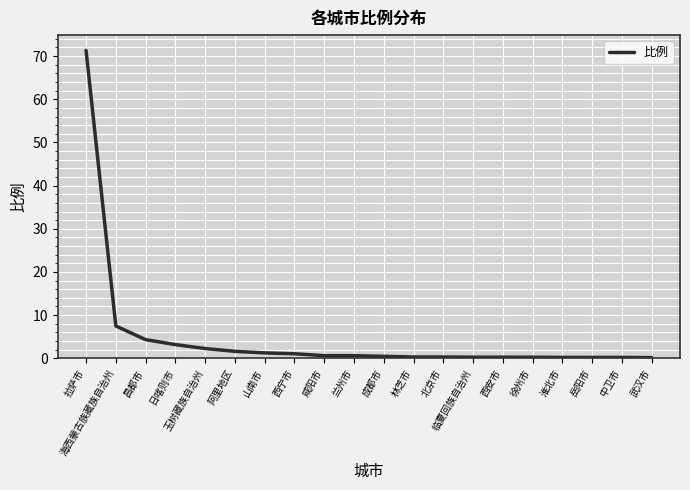

Count the number of data series in this chart.

1